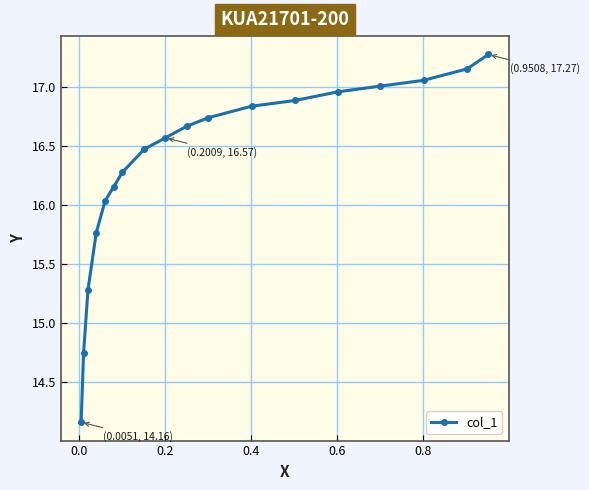

What is the average value?

16.3